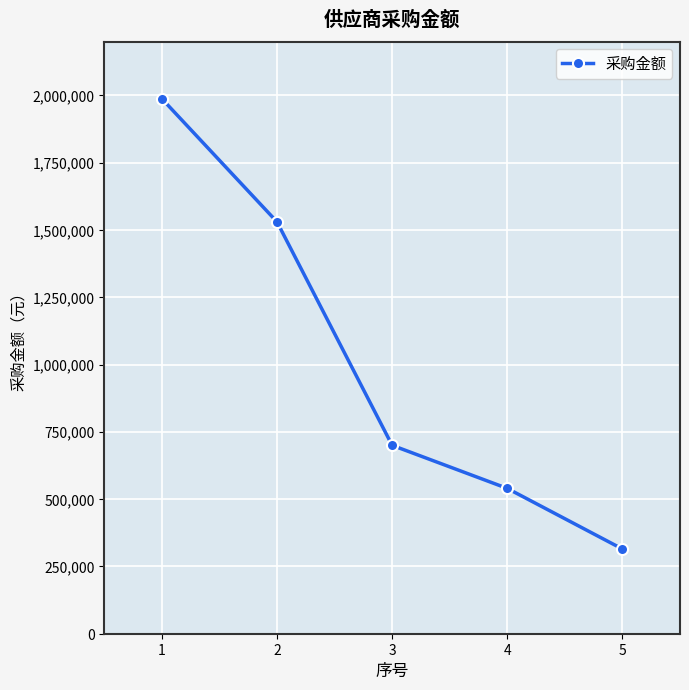

What is the average value?

1014646